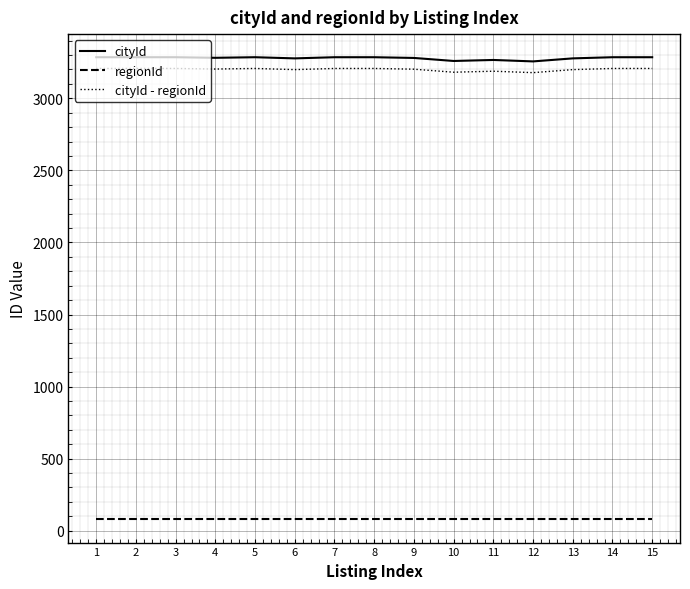

Is the value of cityId at 6 greater than the value of regionId at 12?

Yes